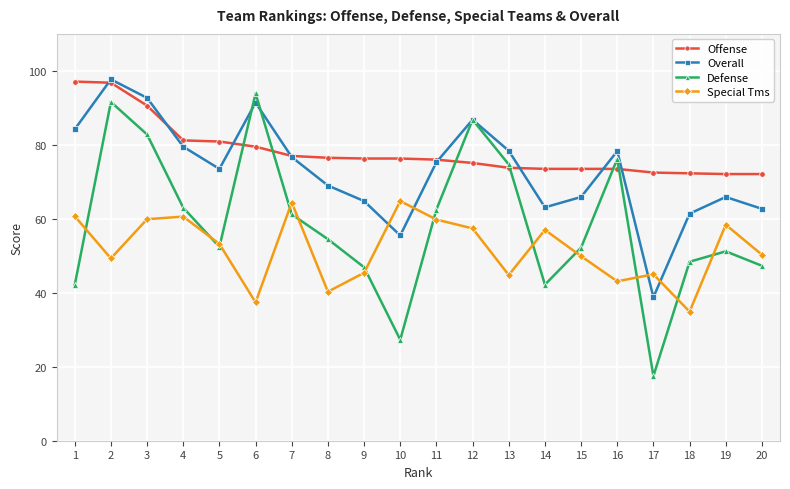

How many intersections are there between Special Tms and Overall?

4